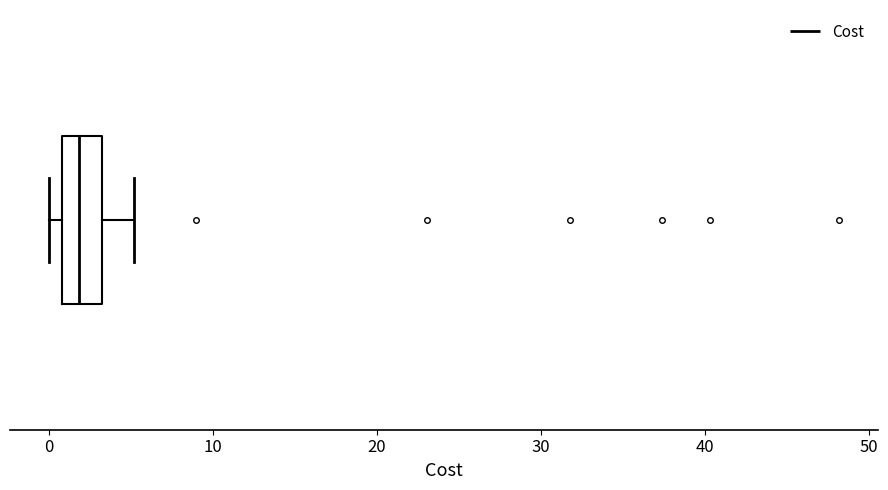

Read this box plot against the x-axis: the position of the median line, the range covered by the box, and the ends of both whiskers. The values are not printed on the chart, so give them approximately, as read against the axis.

median 2, box 1 to 3, whiskers 0 to 5